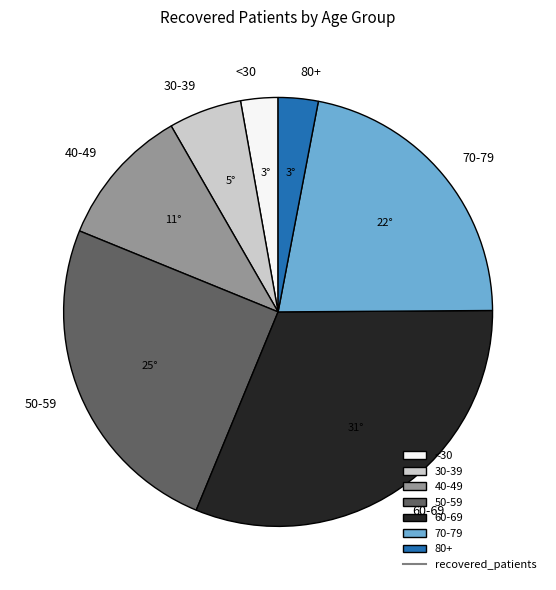

The 30-39 slice represents 18% of the pie. True or false?

False